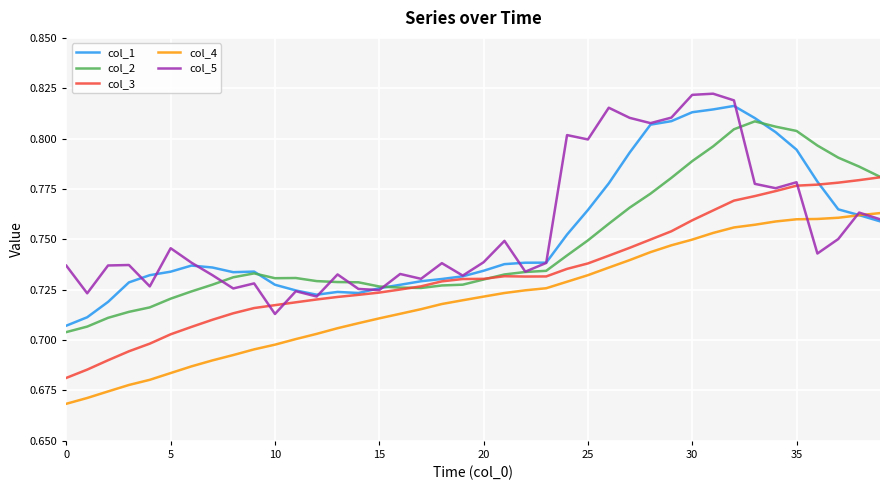

True or false: col_3 and col_4 intersect in this chart.

False